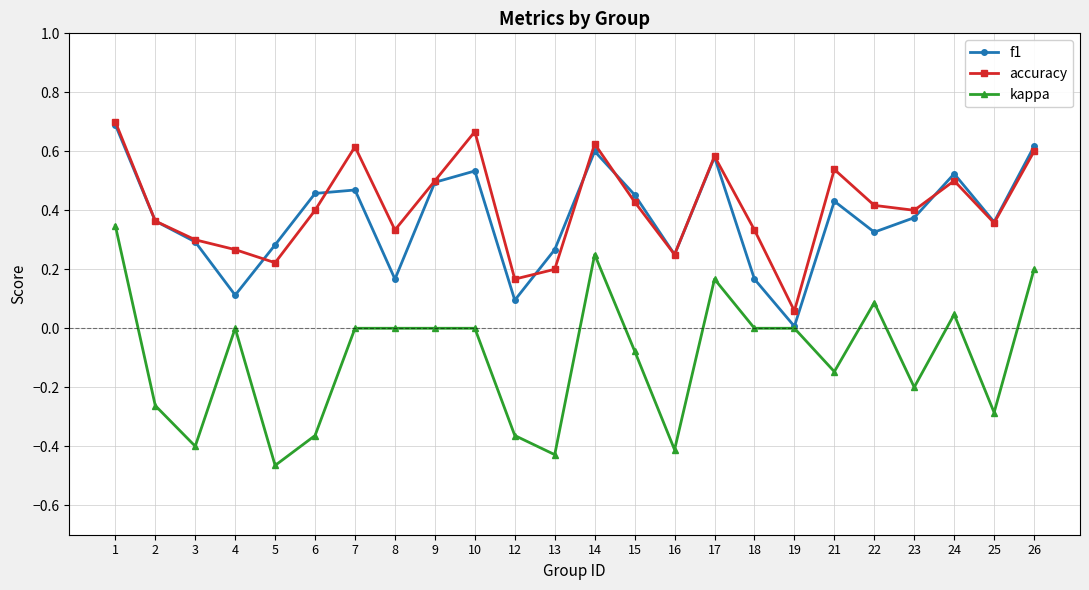

What is the total value across all series at 14?

1.5